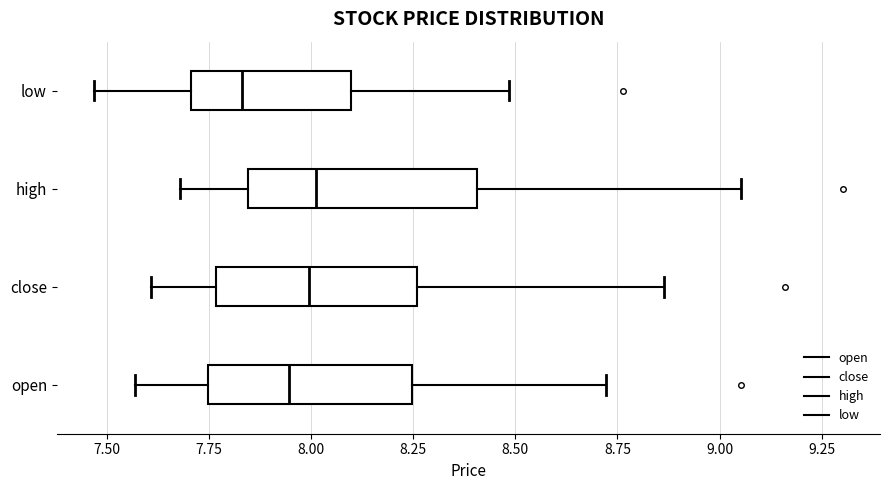

Where does the left whisker of the box for close end on the x-axis? The values are not printed on the chart, so give them approximately, as read against the axis.

7.60